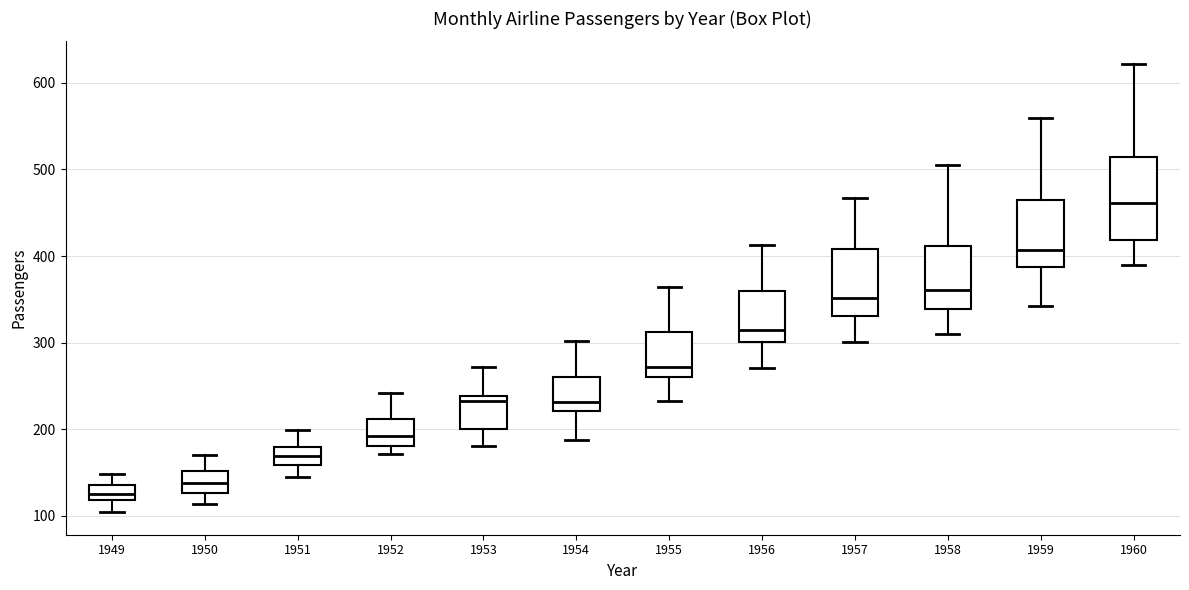

Where does the upper whisker of the box at x = 1952 end on the y-axis? The values are not printed on the chart, so give them approximately, as read against the axis.

240